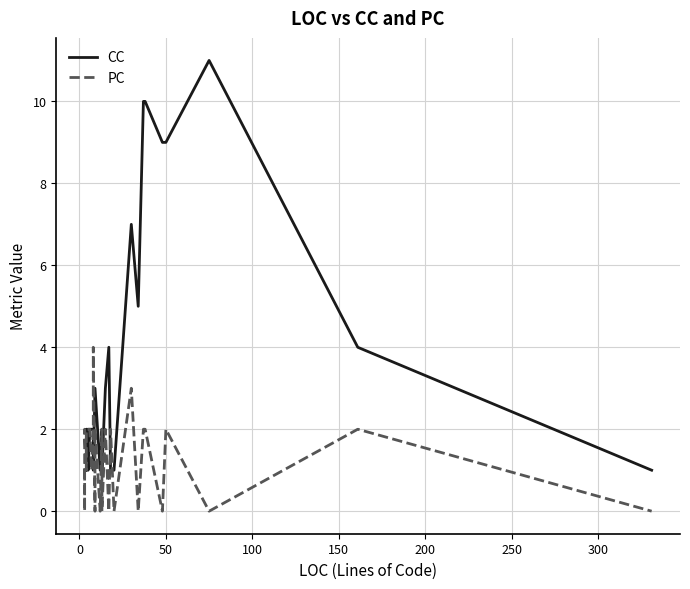

Which series has the largest total across all categories?

CC